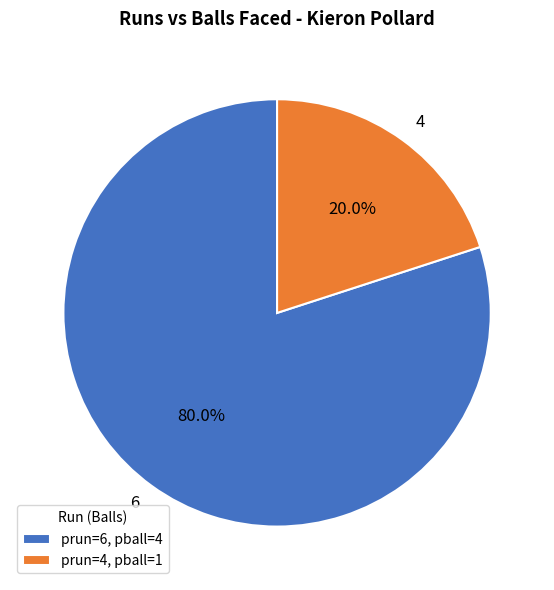

The 6 slice represents 80% of the pie. True or false?

True